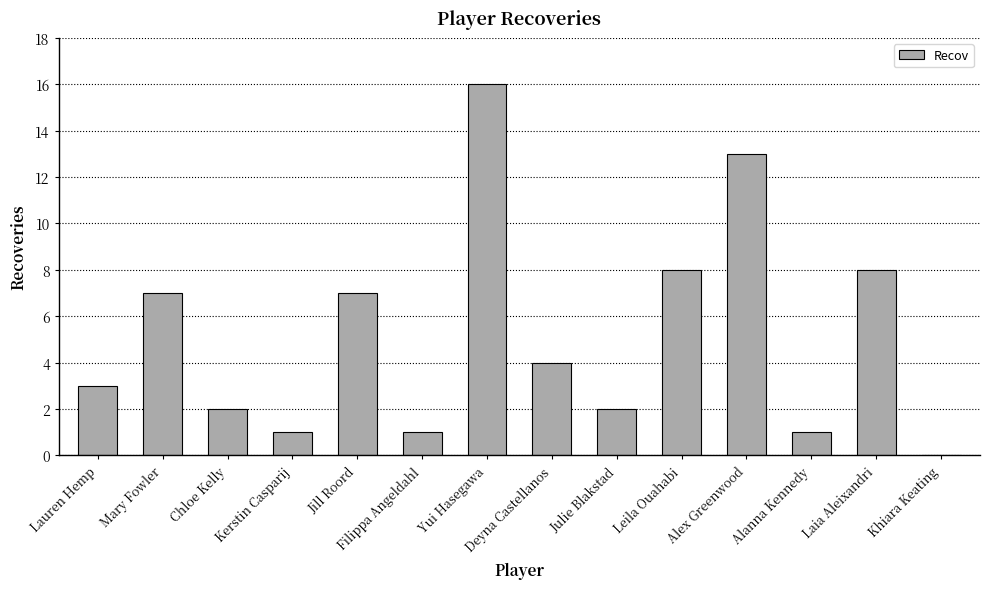

What is the sum of all values?

73